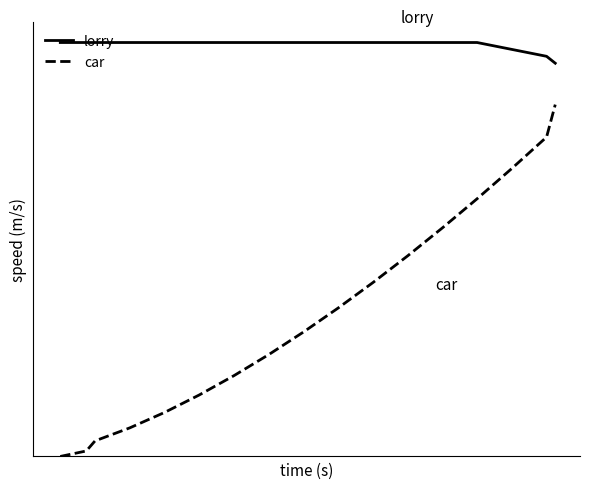

Which series has the largest total across all categories?

lorry